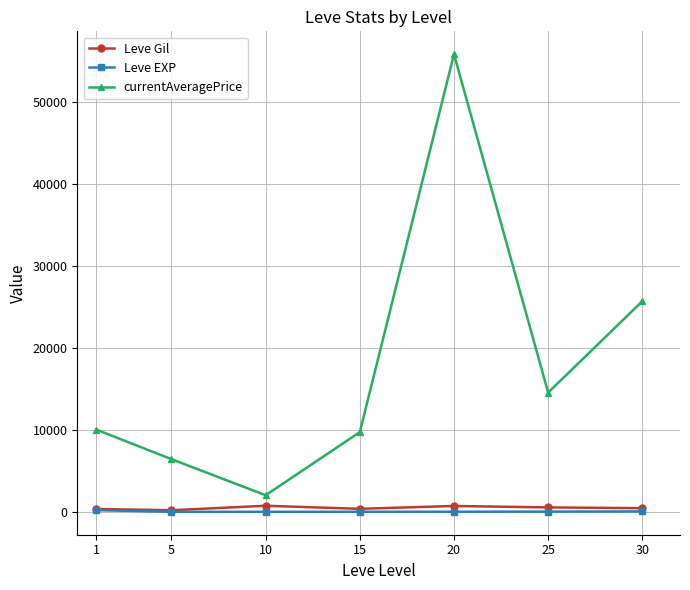

Where does the Leve EXP series first go above 18?

1